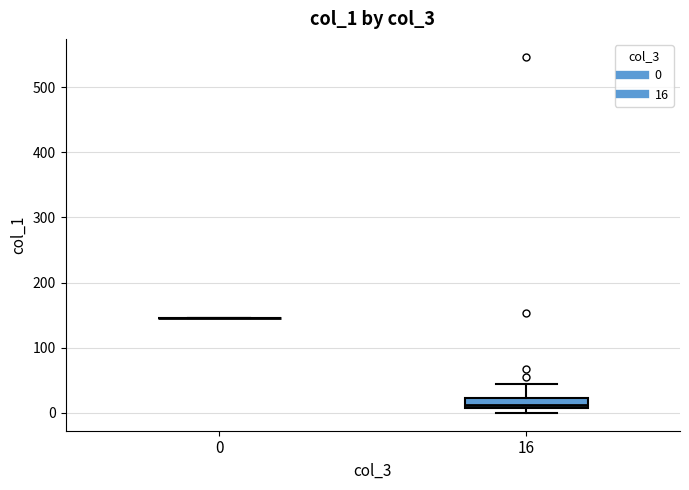

Comparing the boxes themselves (not the whiskers), which one is the tallest?

16